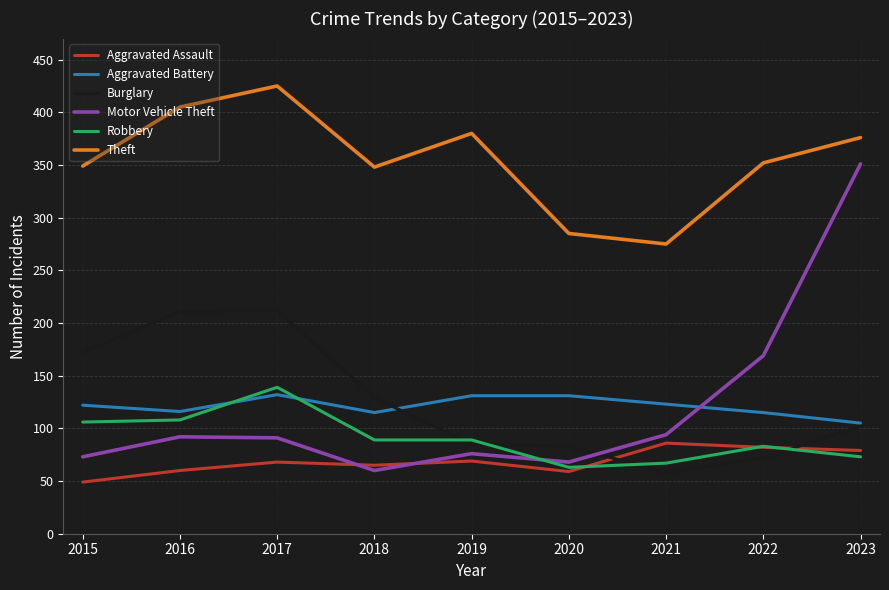

Which series has the widest spread of values?

Motor Vehicle Theft